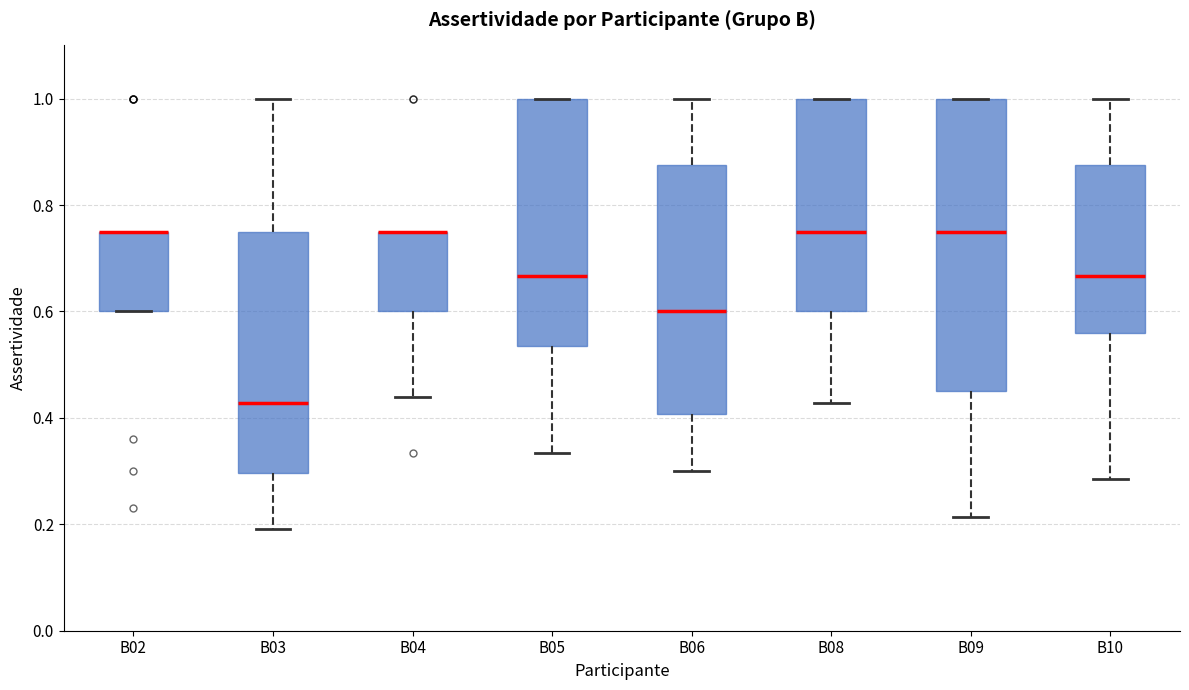

Where does the median line of the box for B08 sit on the y-axis? The values are not printed on the chart, so give them approximately, as read against the axis.

0.76